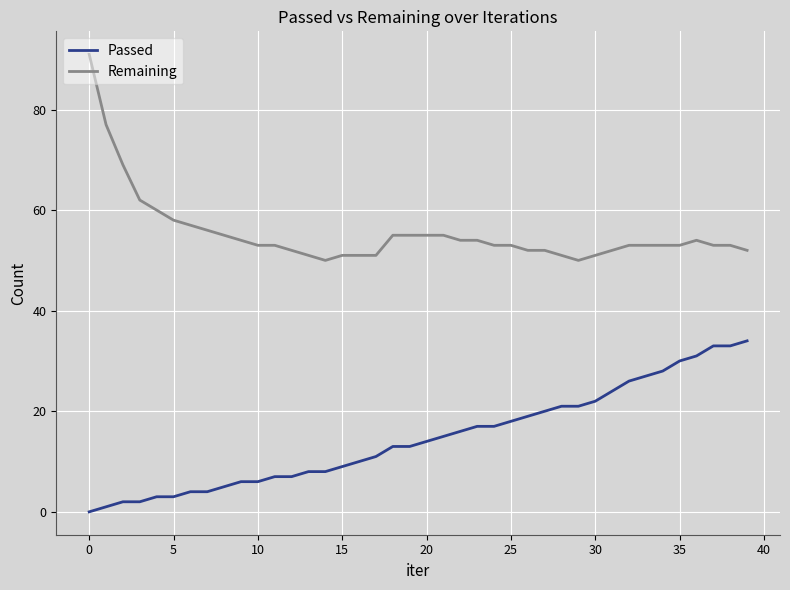

Which series has the largest total across all categories?

Remaining